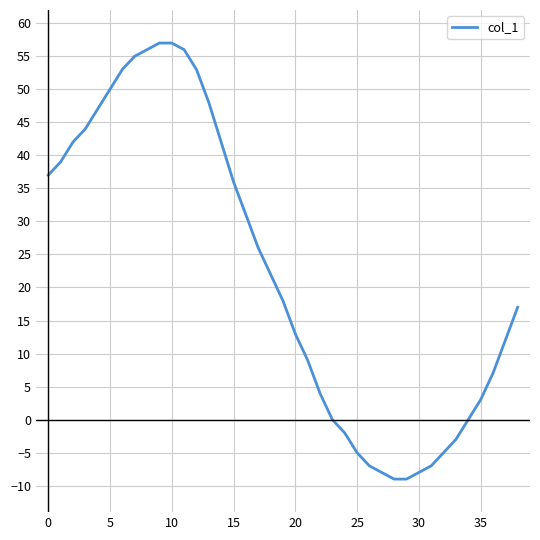

Does the chart have visible grid lines?

Yes